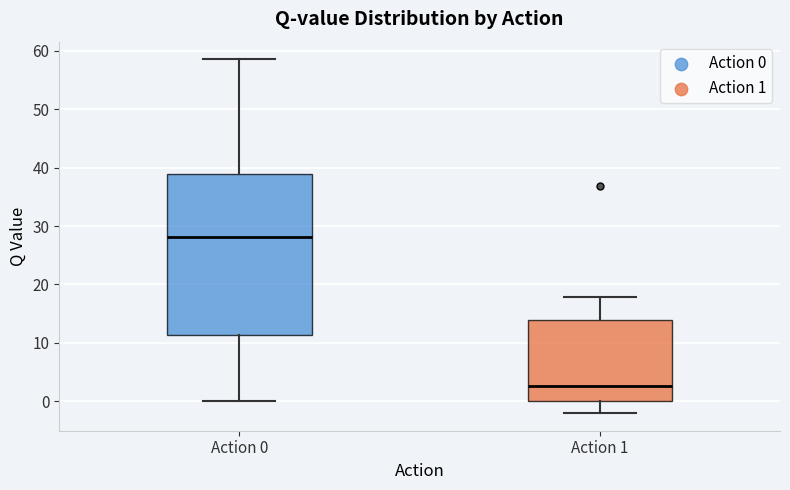

Which box's median line is the lowest?

Action 1